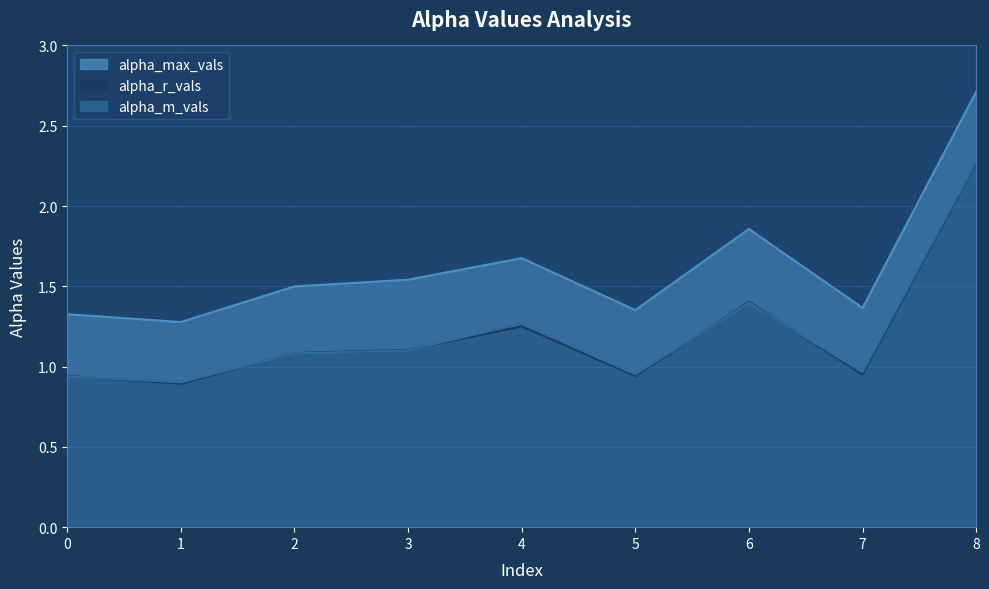

What is the total value across all series at 1?

3.1